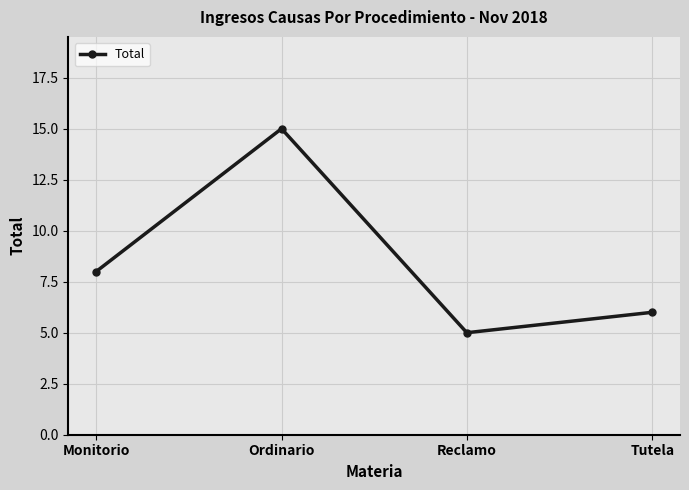

What is the change in value from Monitorio to Reclamo?

-3